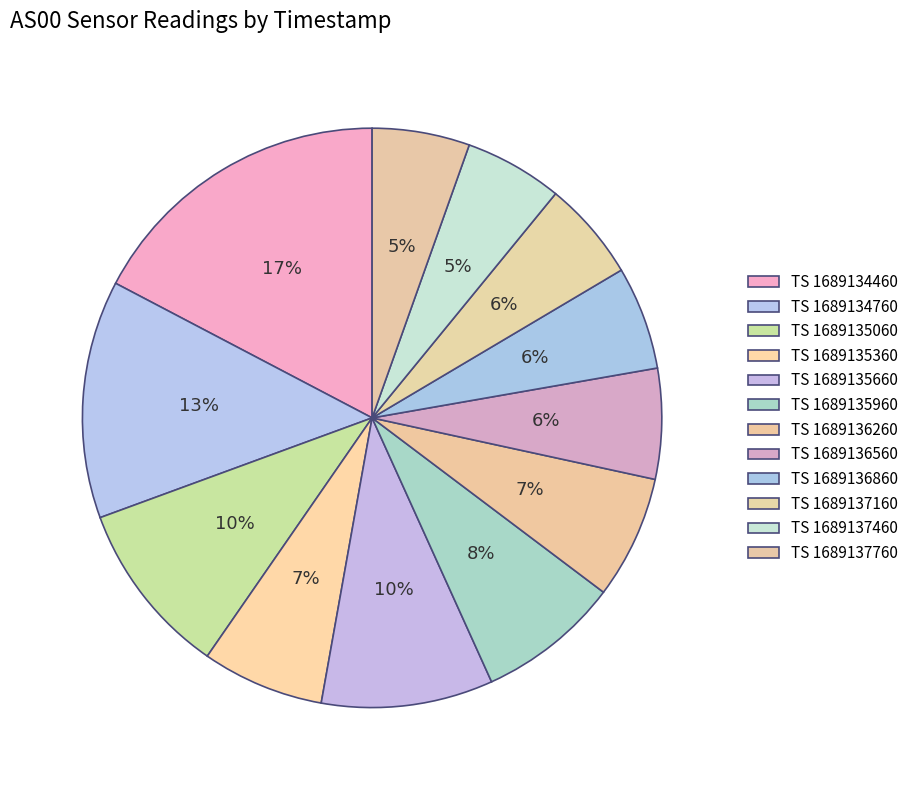

To the nearest percent, what is the difference between the largest and smallest slice percentages?

12%